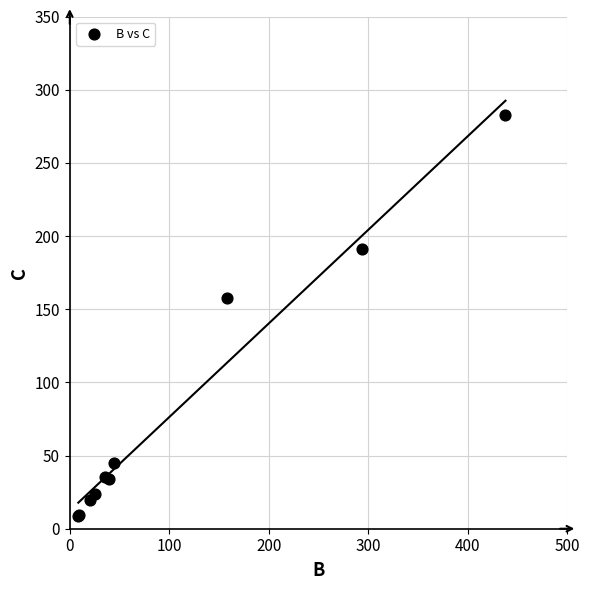

What Y value in the scatter plot is closest to 145?

157.7